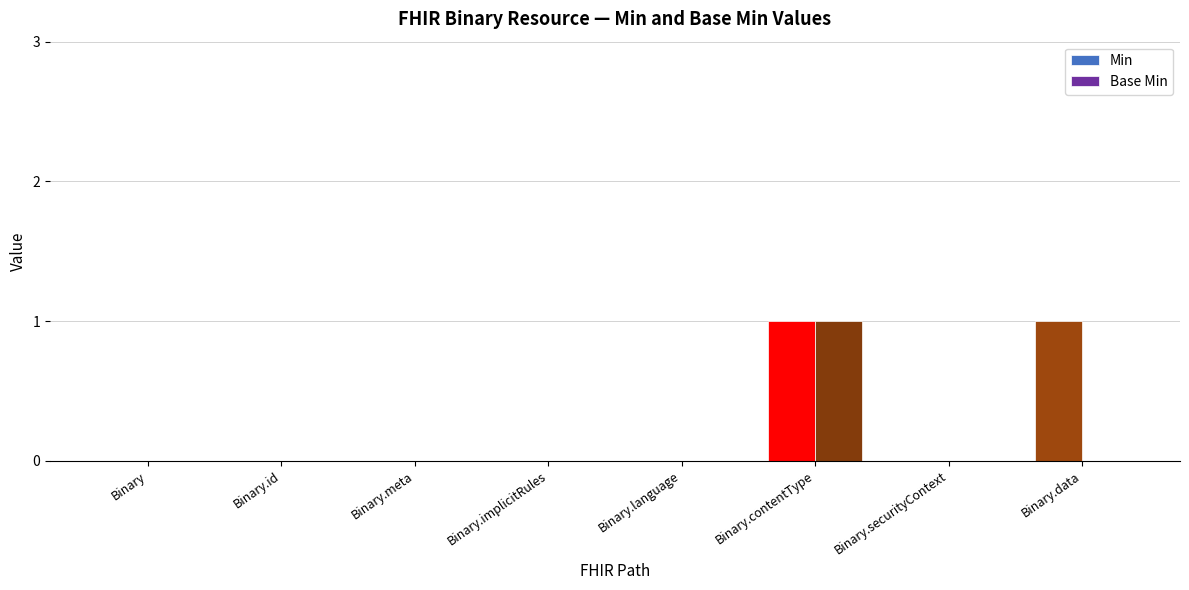

Which series has the largest total across all categories?

Min